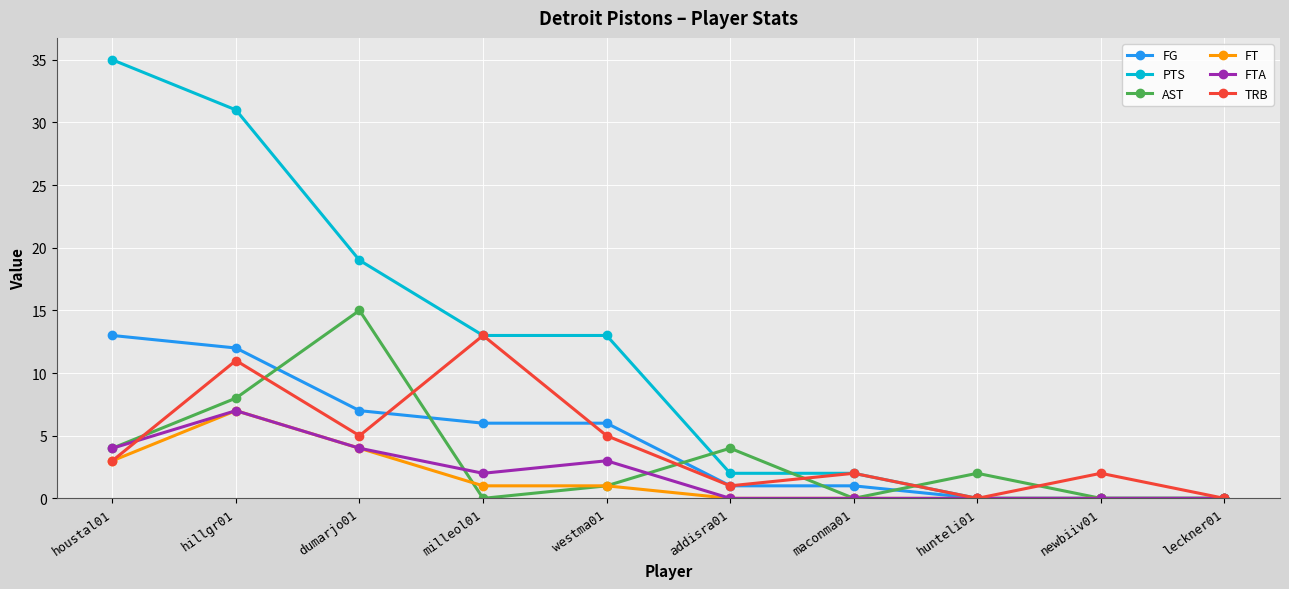

Between houstal01 and westma01, which series saw the biggest shift?

PTS